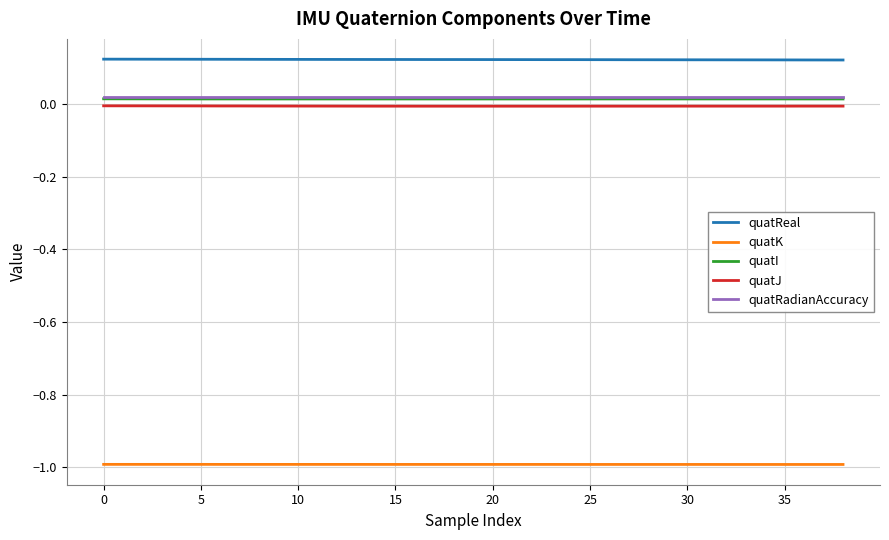

Which series has the largest total across all categories?

quatReal